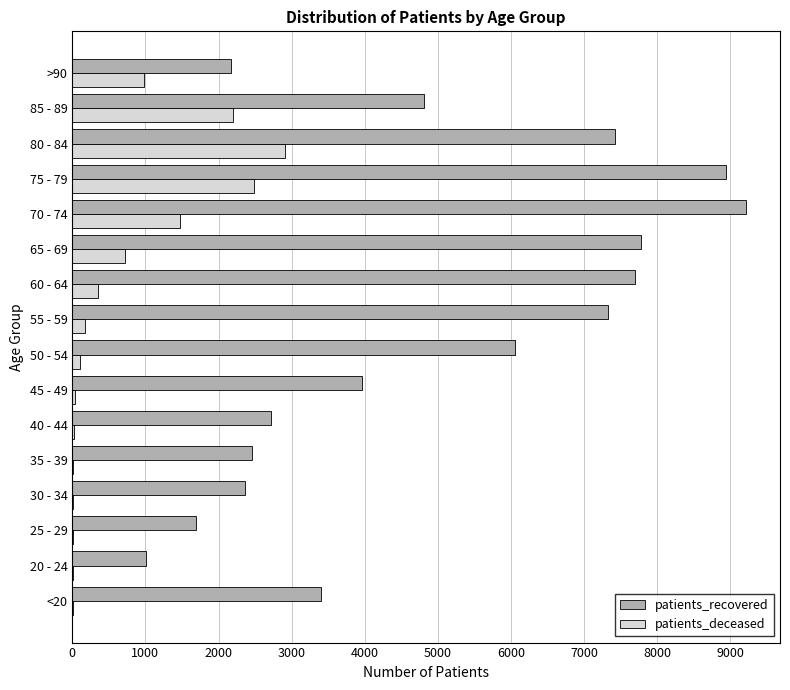

The value of patients_deceased at 70 - 74 is 1989. True or false?

False